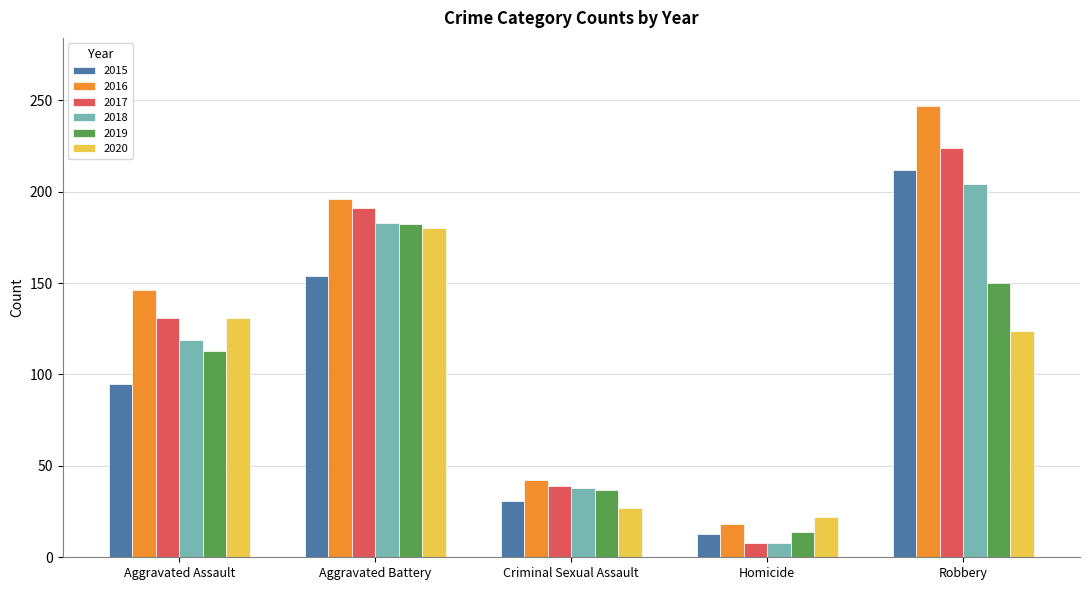

Reading left to right, transcribe all the data shown in this chart.

2015: 95	154	31	13	212
2016: 146	196	42	18	247
2017: 131	191	39	8	224
2018: 119	183	38	8	204
2019: 113	182	37	14	150
2020: 131	180	27	22	124